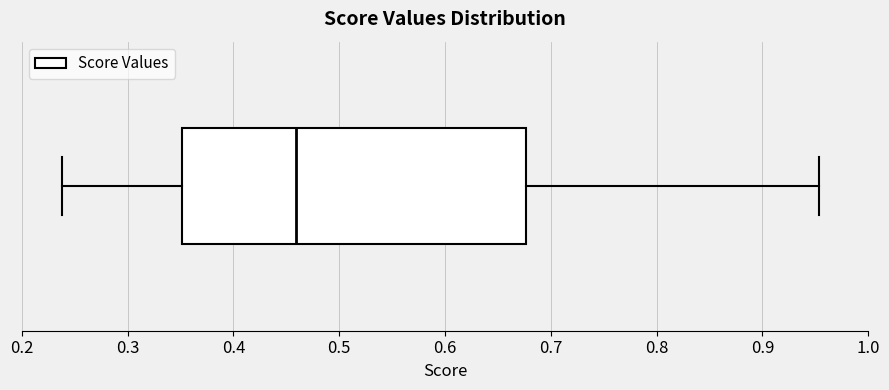

Transcribe this box plot: give where the median line is, the range the box spans, and where the two whiskers end, as read against the x-axis. The values are not printed on the chart, so give them approximately, as read against the axis.

median 0.46, box 0.35 to 0.68, whiskers 0.24 to 0.95